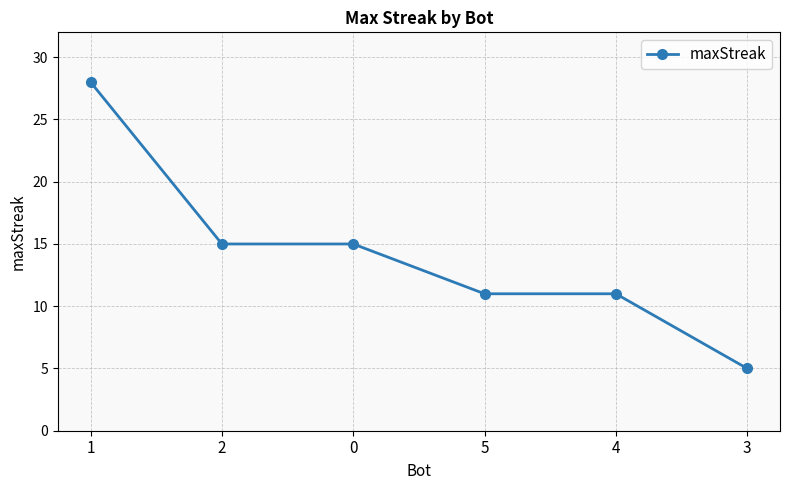

What is the change in value from 2 to 5?

-4